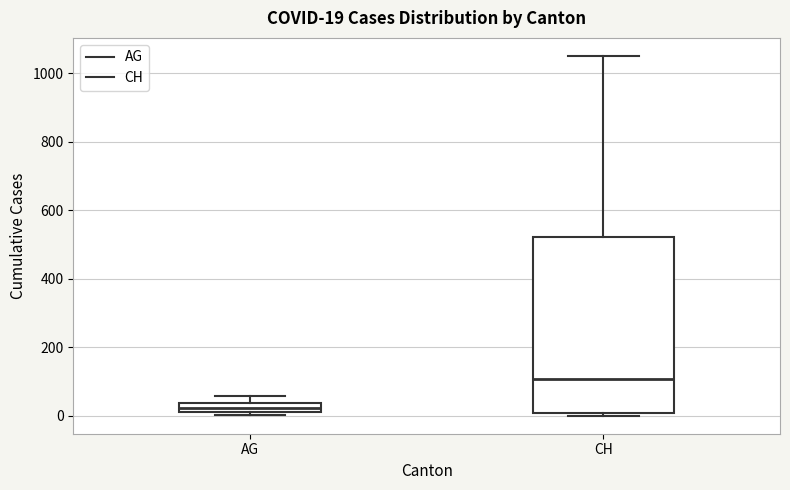

Which box's median line is the lowest?

AG